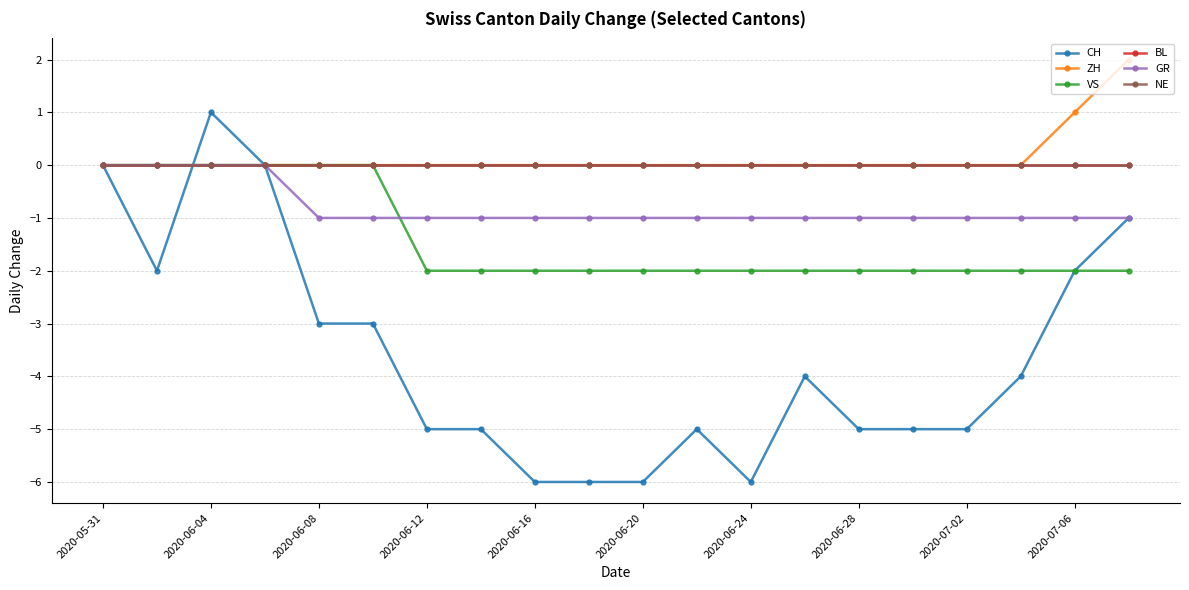

Is this an area chart (filled region under the line)?

No